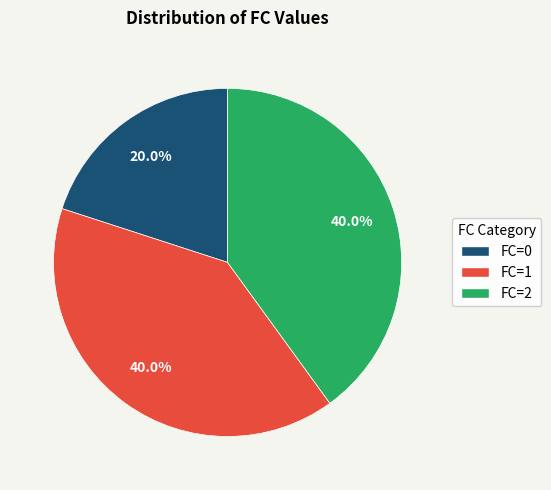

How many slices are in this pie chart?

3